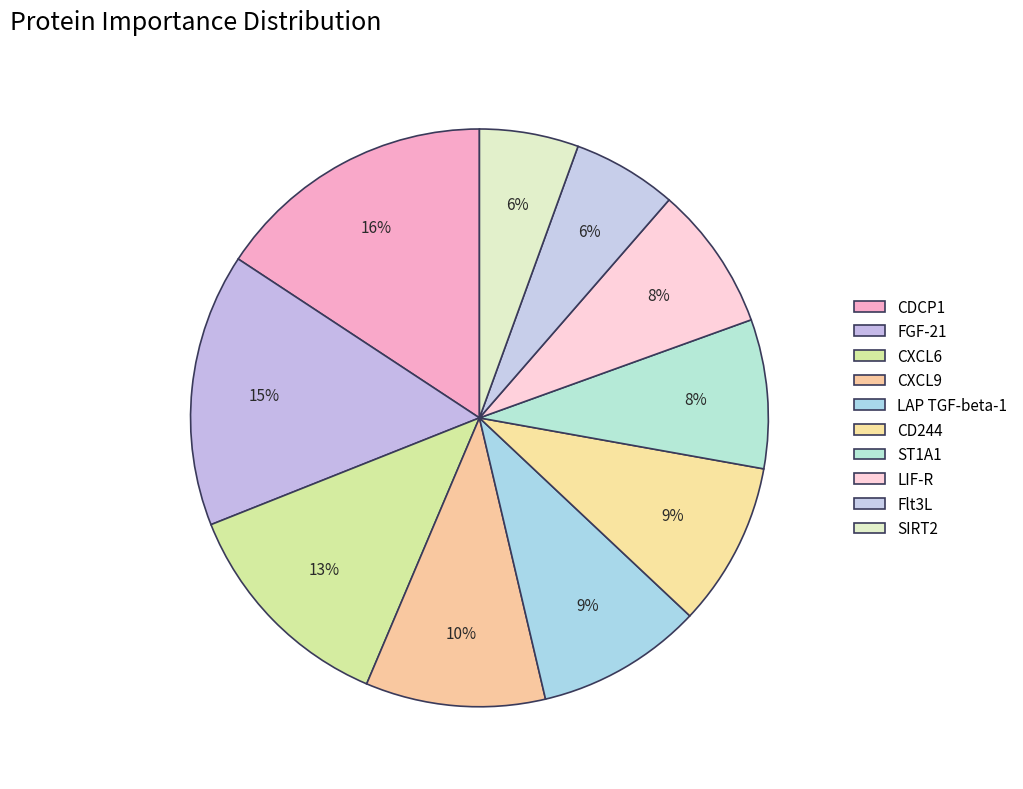

Count the number of slices in the pie.

10